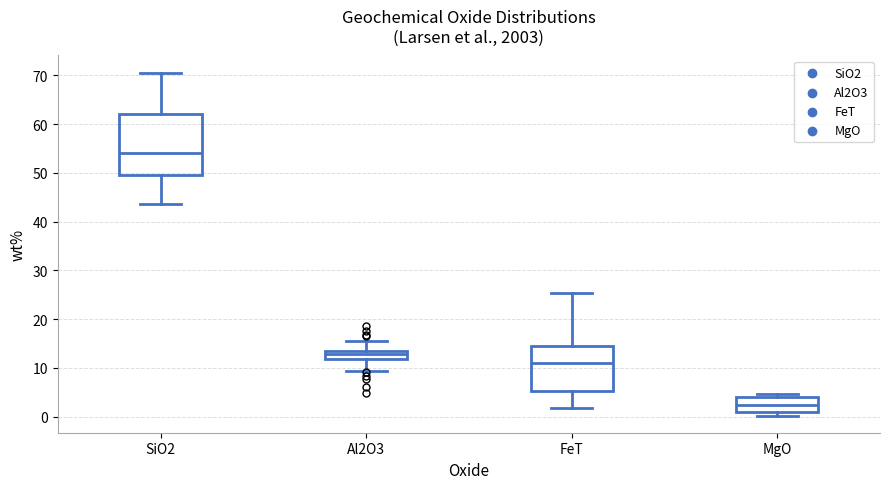

Which box has the highest median line?

SiO2